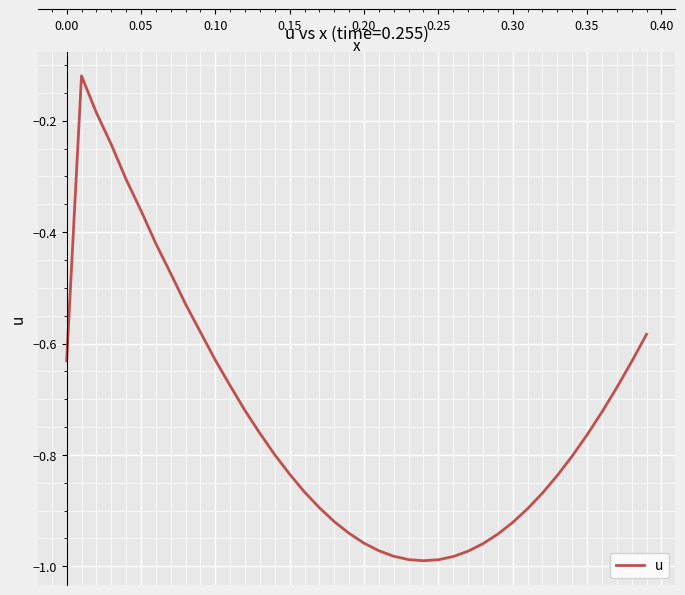

How many lines are shown in the chart?

1